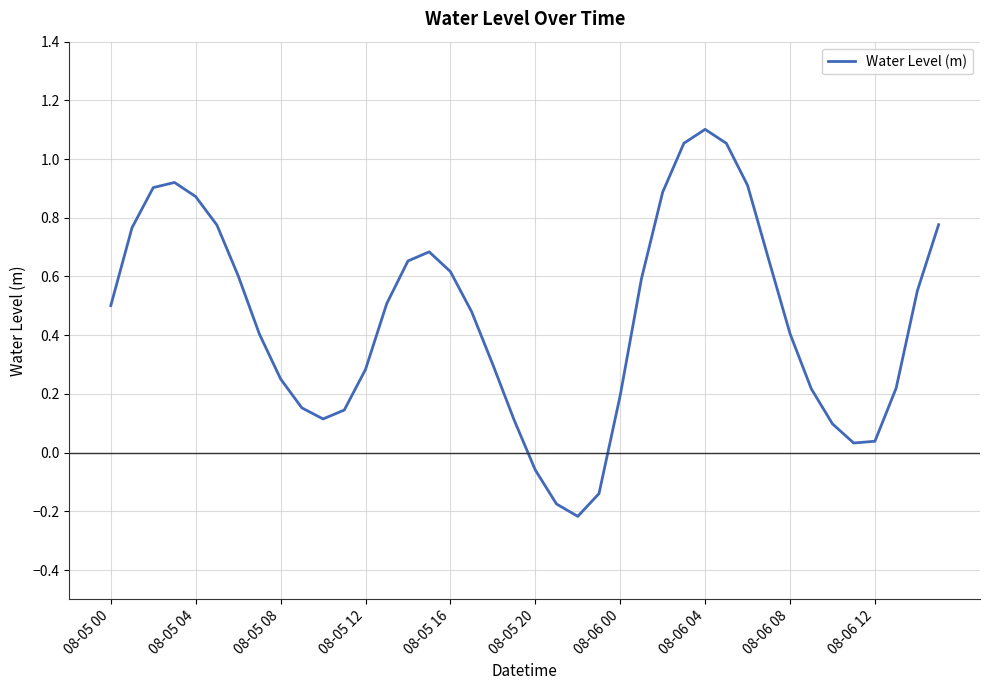

Is this an area chart (filled region under the line)?

No